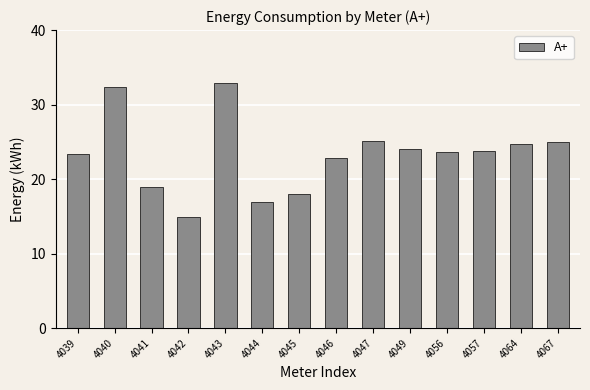

What is the ratio of the value at 4049 to the value at 4041?

1.3